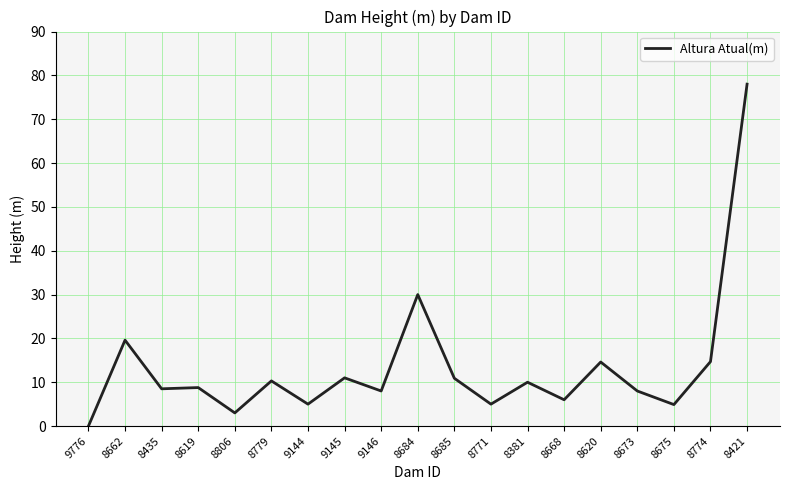

At which label does the data first exceed 8?

8662